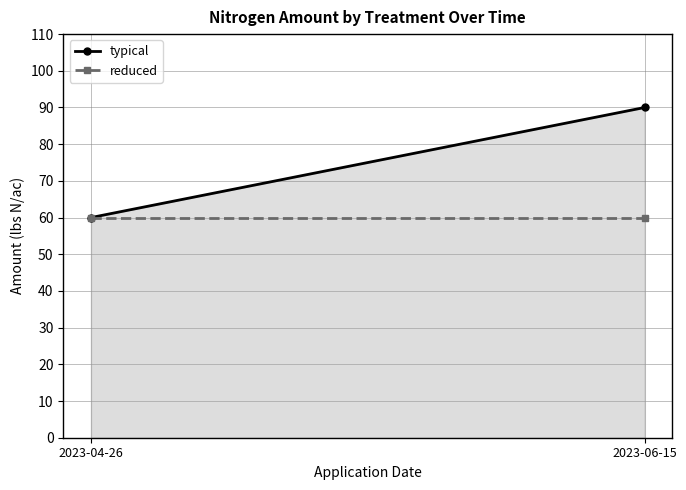

What is the difference between the maximum and minimum values in the typical series?

30